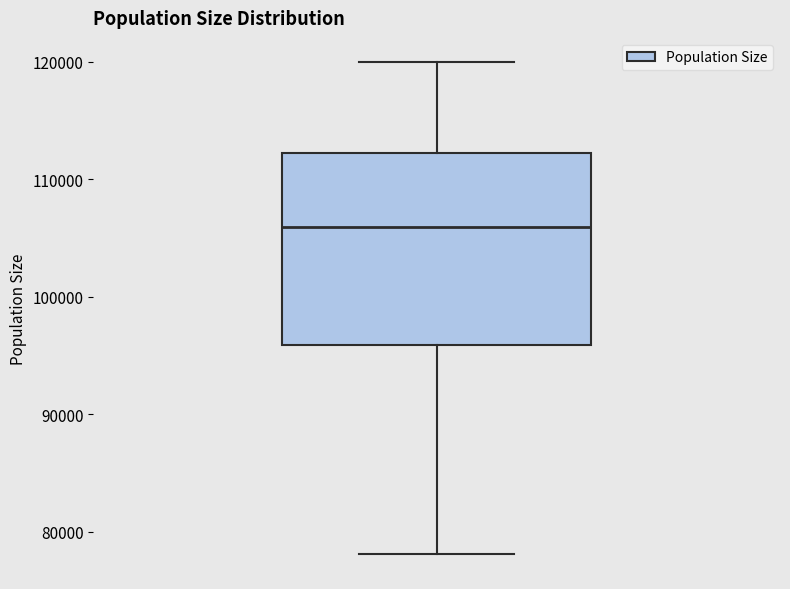

Where does the median line of the box sit on the y-axis? The values are not printed on the chart, so give them approximately, as read against the axis.

106000